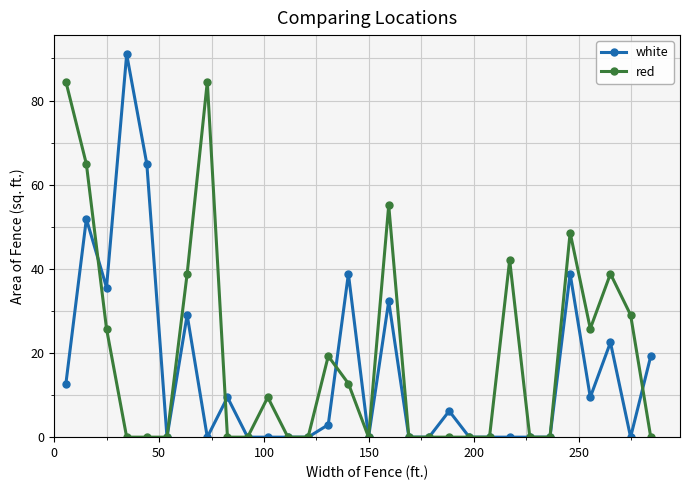

After their last crossing, which series has the higher values: white or red?

white